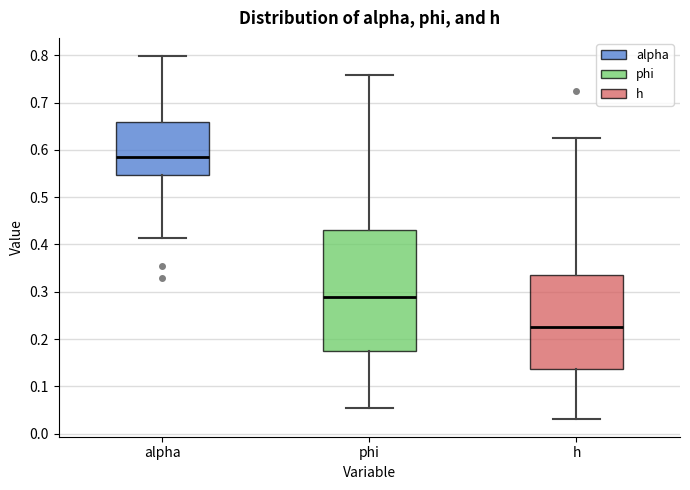

Which box is the tallest, from its lower edge to its upper edge?

phi